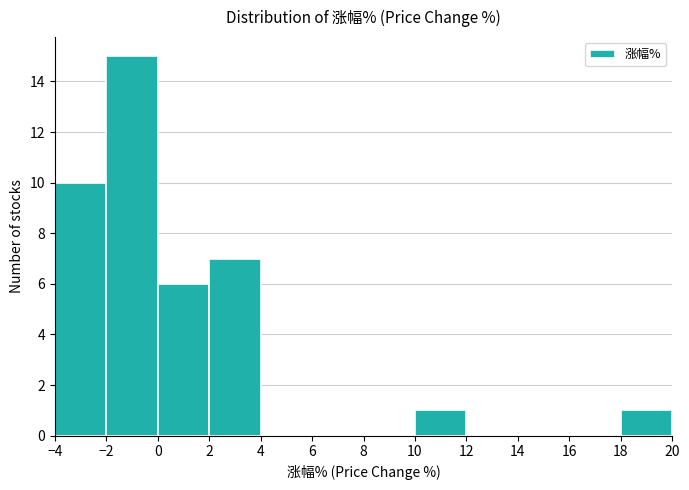

Reading left to right, list every bar in this chart as the range it spans on the x-axis followed by its height. The values are not printed on the chart, so give them approximately, as read against the axis.

-4 to -2: 10
-2 to 0: 15
0 to 2: 6
2 to 4: 7
4 to 6: 0
6 to 8: 0
8 to 10: 0
10 to 12: 1
12 to 14: 0
14 to 16: 0
16 to 18: 0
18 to 20: 1